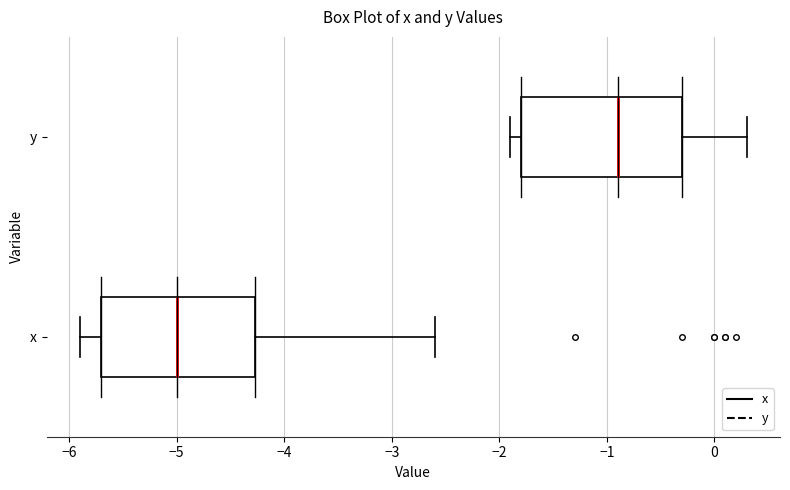

Which box has the furthest to the left median line?

x